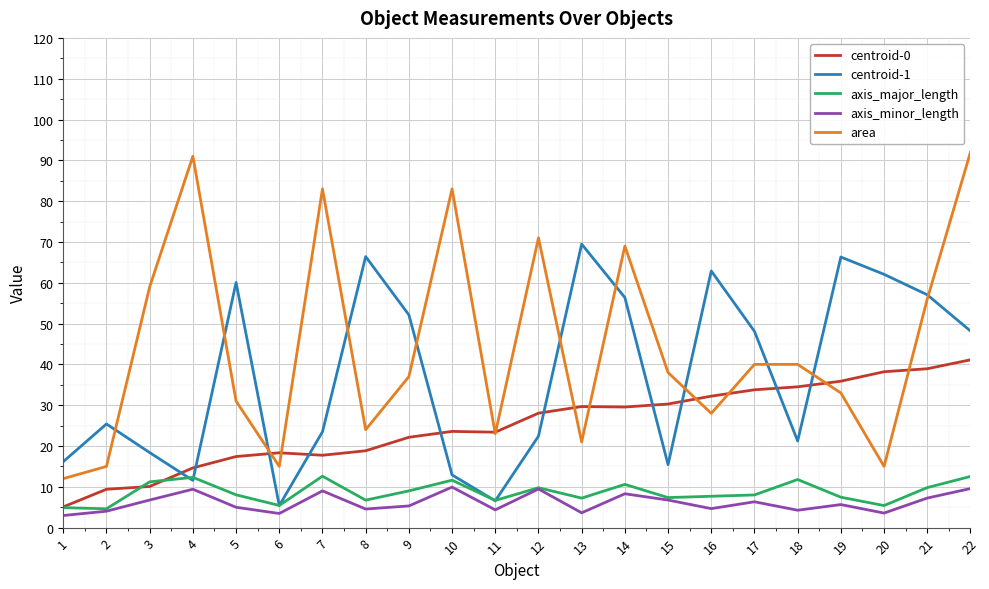

What value does the axis_minor_length series have at 9?

5.3